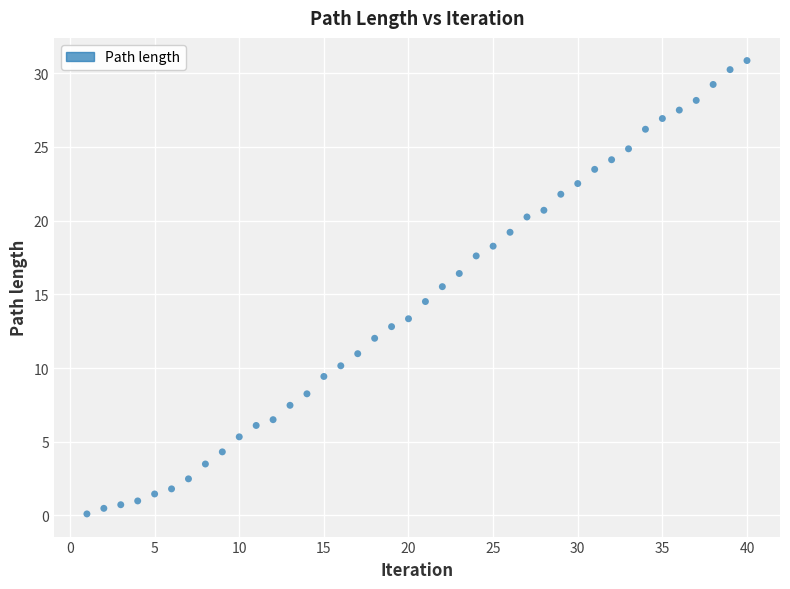

What is the range of X values (max minus min)?

39.0